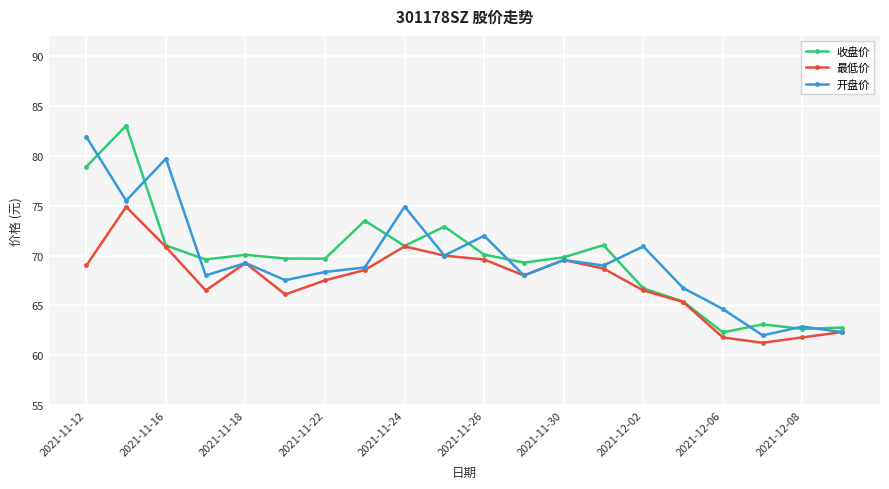

What is the smallest value displayed?

61.3